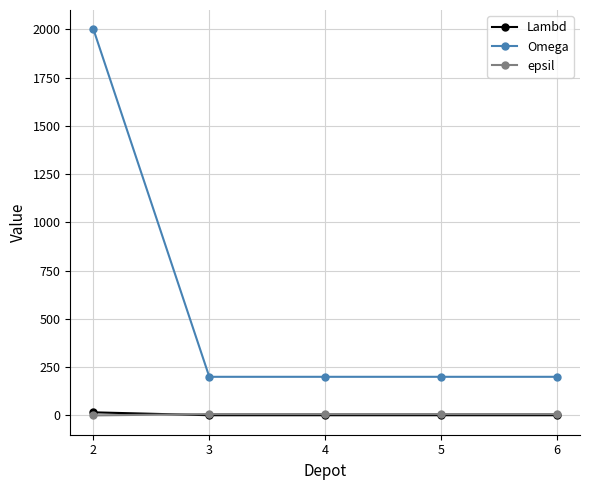

What is the difference between the maximum and minimum values in the Lambd series?

15